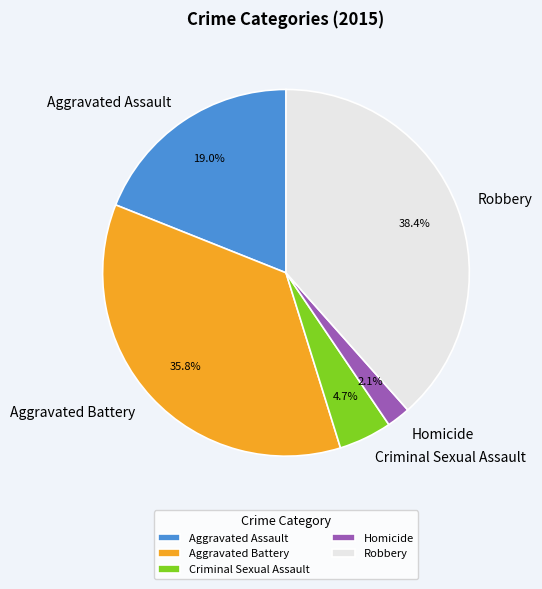

To the nearest percent, what percentage of the pie is Aggravated Assault?

19%